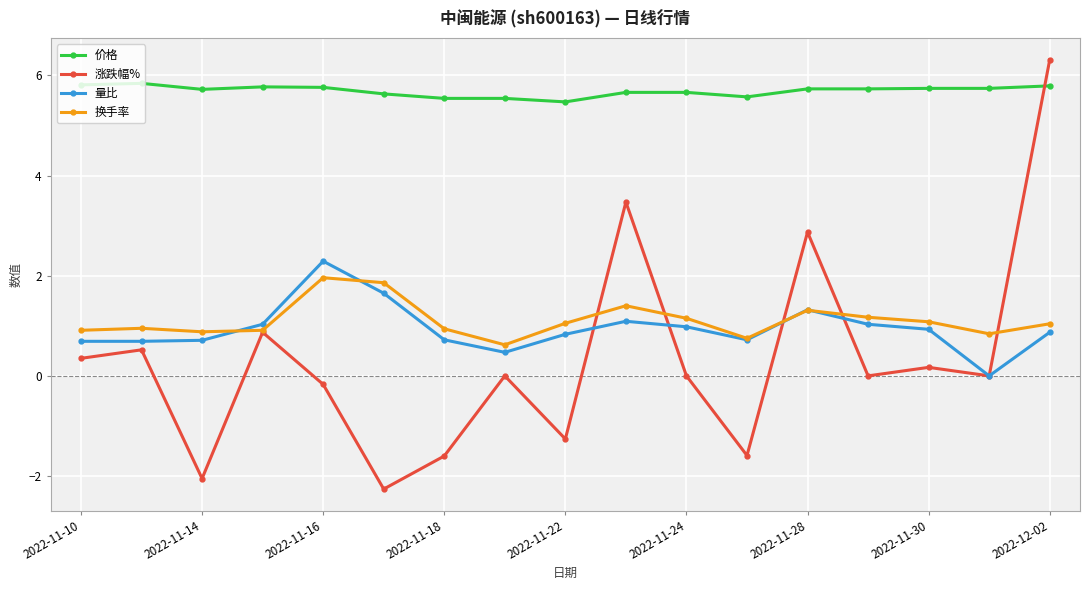

How many distinct data groups are displayed?

4